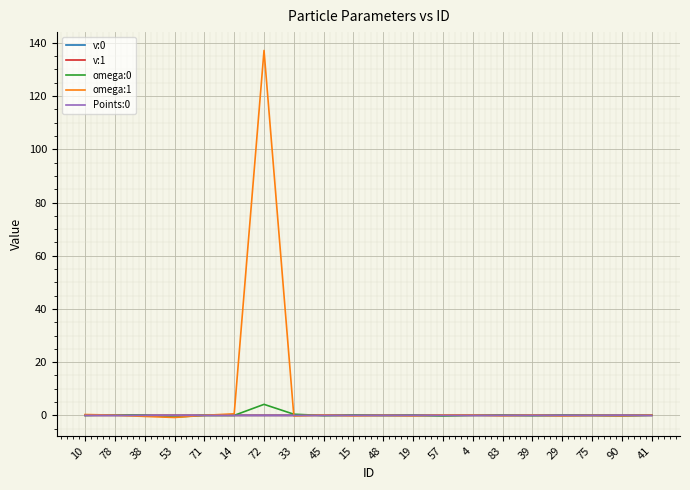

What is the spread (max minus min) of values at 72?

137.1